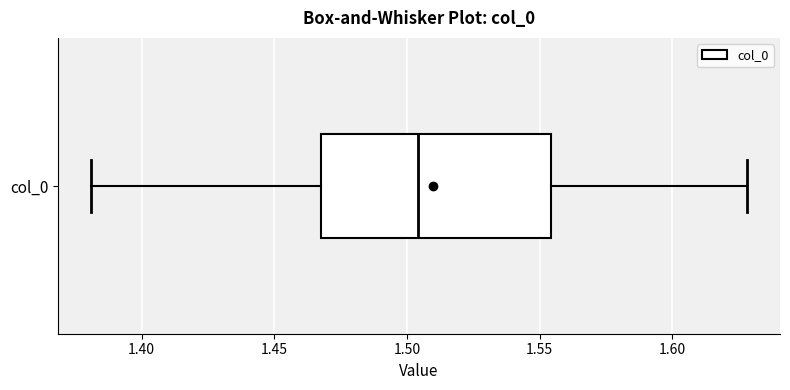

Where does the right whisker of the box for col_0 end on the x-axis? The values are not printed on the chart, so give them approximately, as read against the axis.

1.630